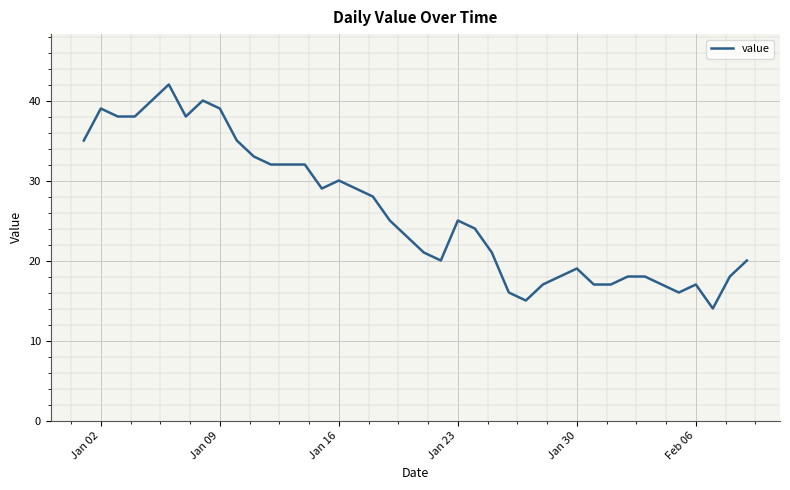

How many lines are shown in the chart?

1